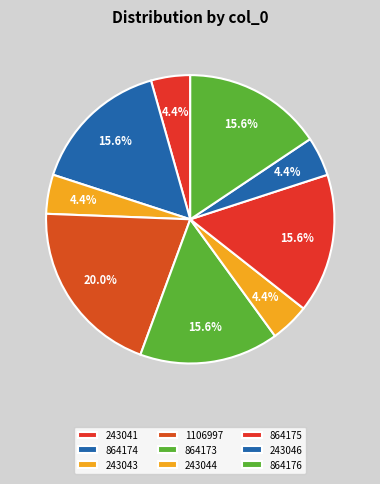

How many slices are in this pie chart?

9